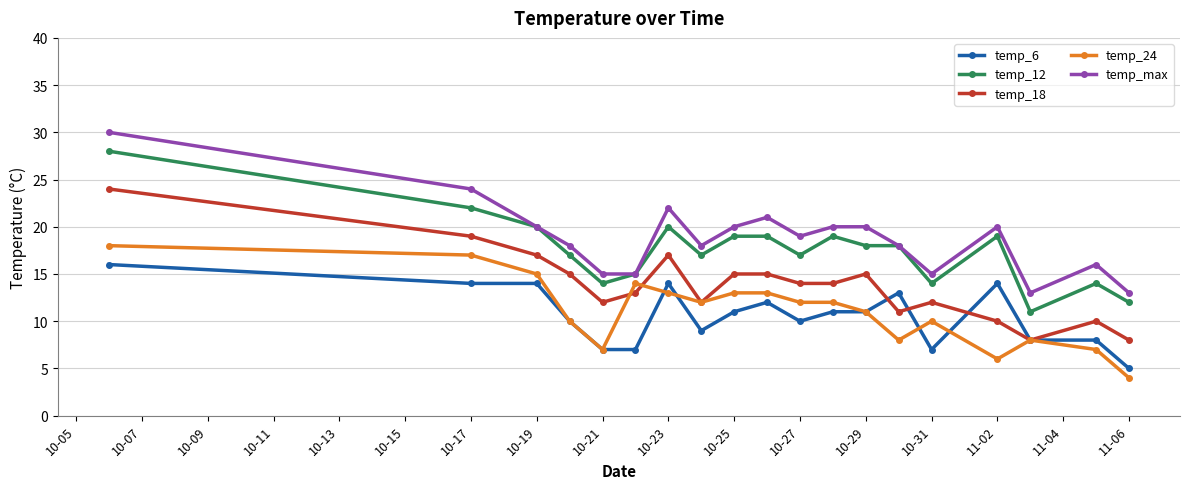

How many lines are shown in the chart?

5